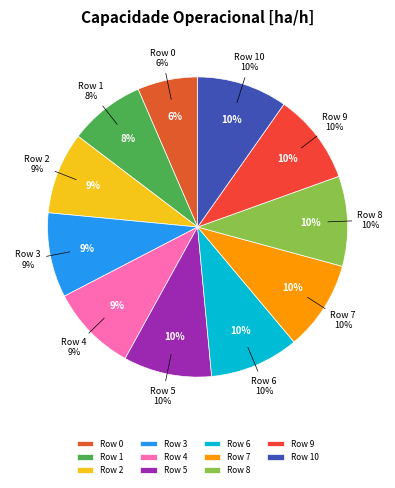

Combined, do Row 6 and Row 3 account for over 50%?

No